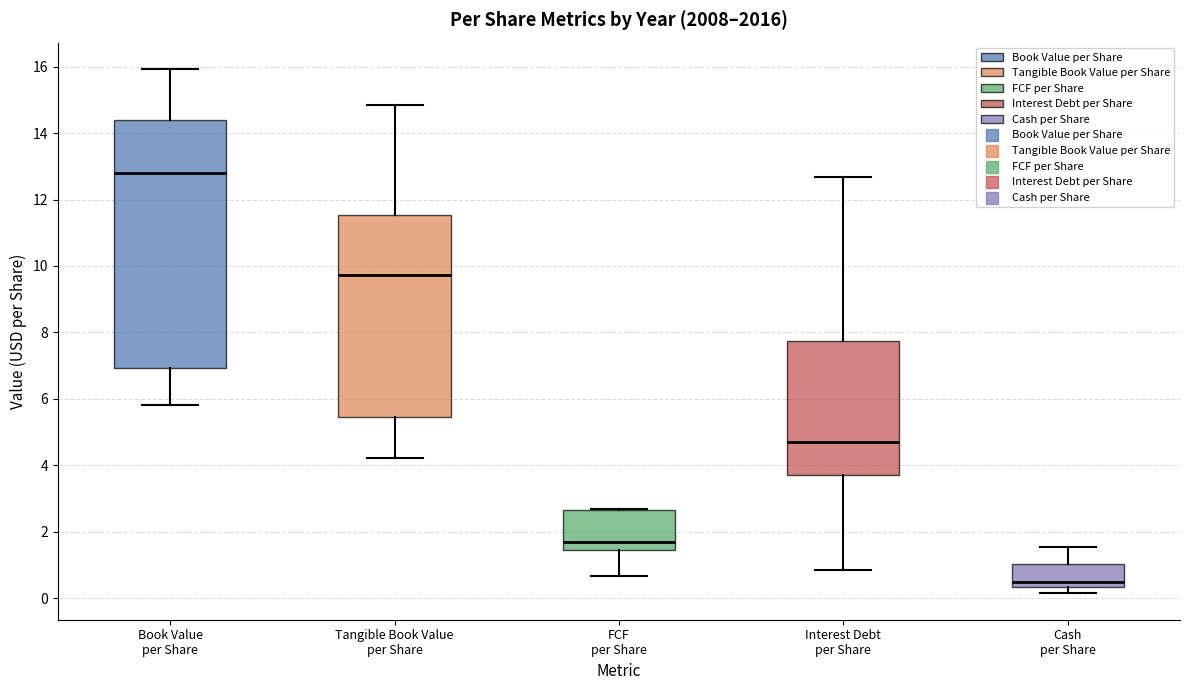

Comparing the boxes themselves (not the whiskers), which one is the tallest?

Book Value per Share